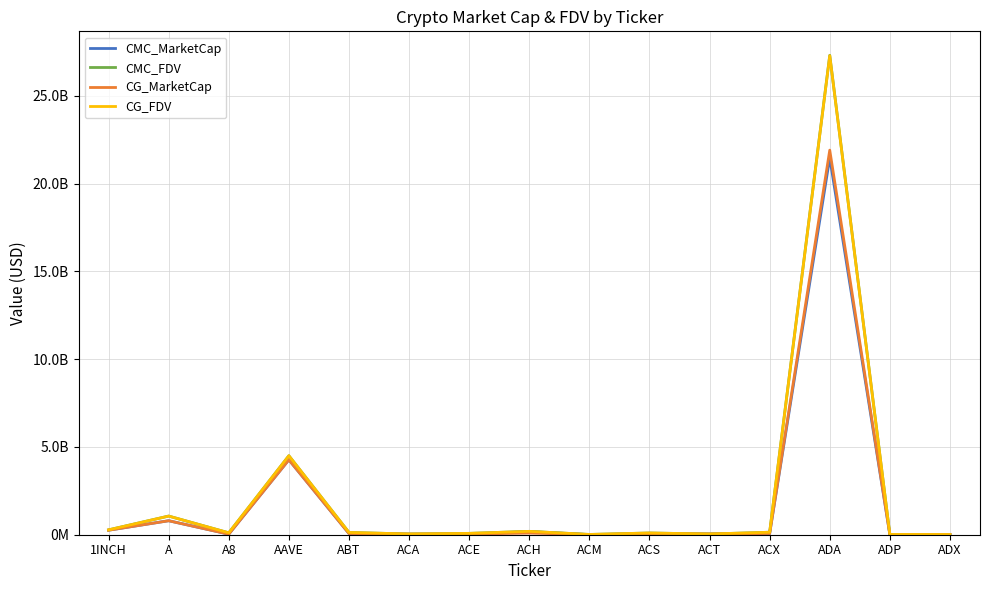

What is the approximate value of CMC_FDV at ADP, to the nearest 10?

16753050